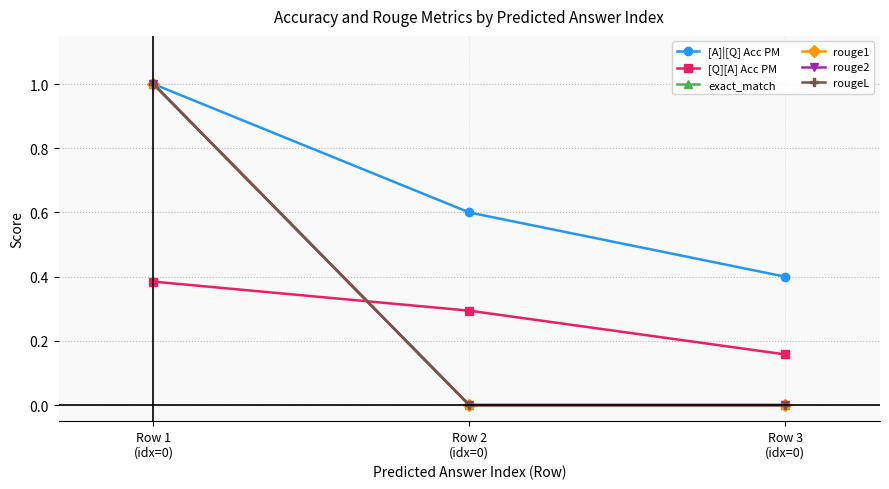

Does the chart have visible grid lines?

Yes